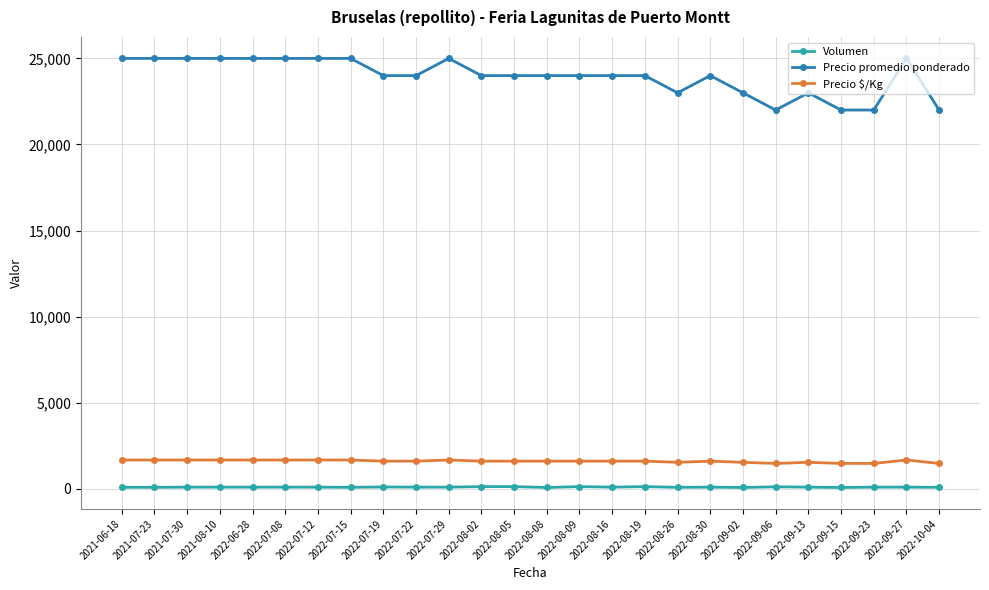

True or false: Precio $/Kg and Precio promedio ponderado cross at least once.

False